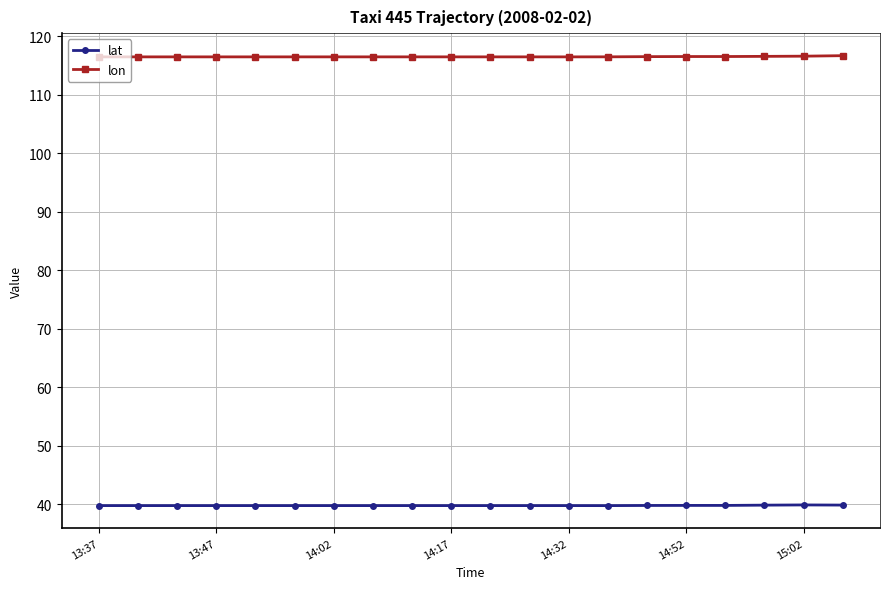

What is the average value of the lat series?

39.8